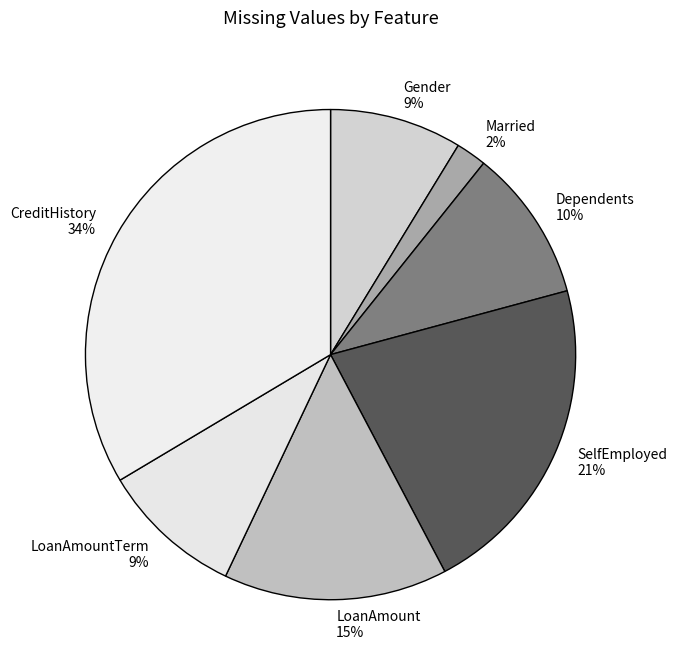

Count the number of slices in the pie.

7